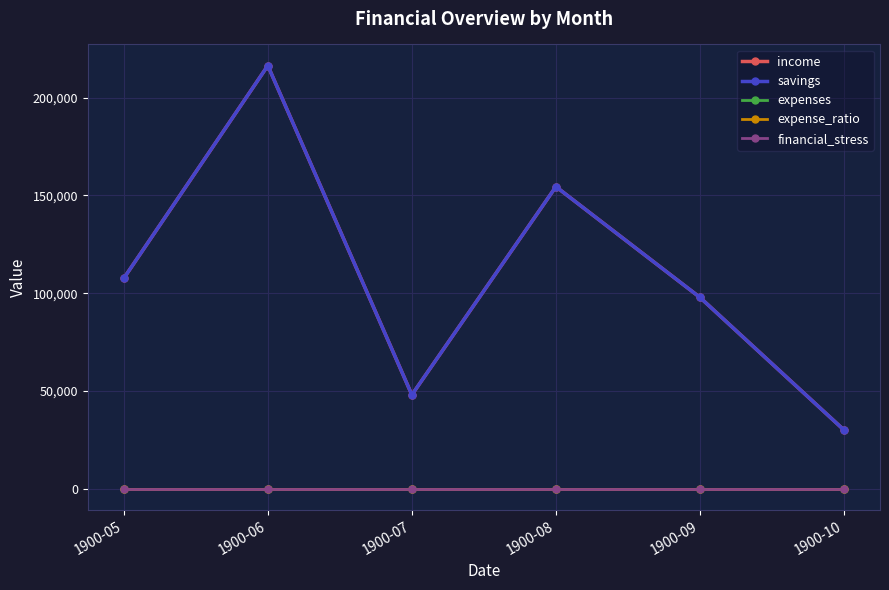

Does the chart display data point markers on the line(s)?

Yes